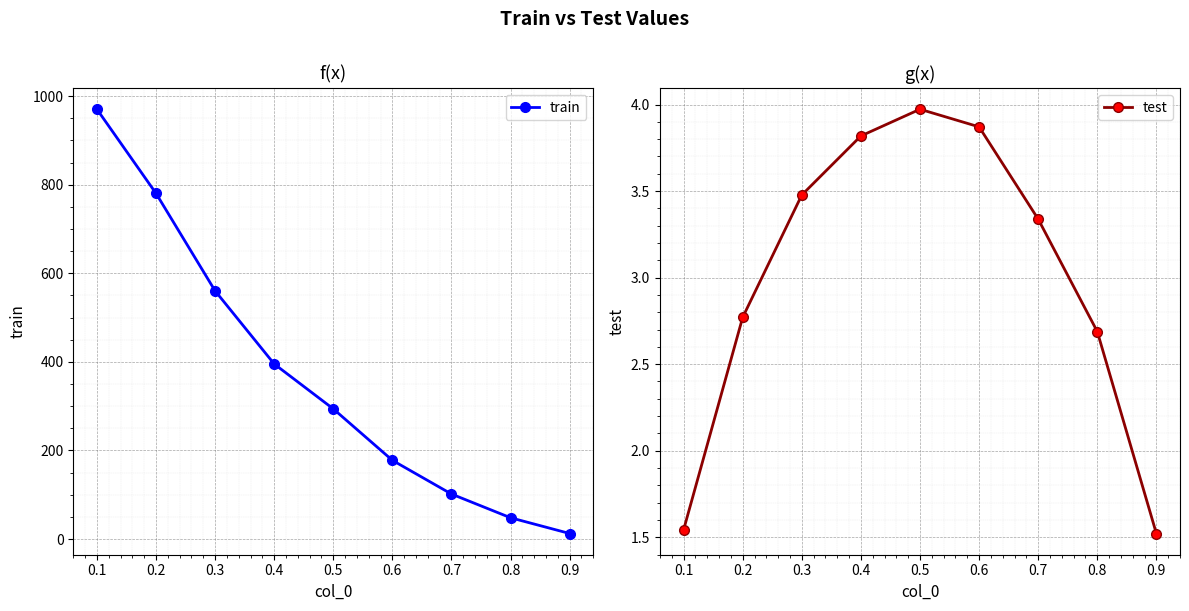

True or false: test and train intersect in this chart.

False